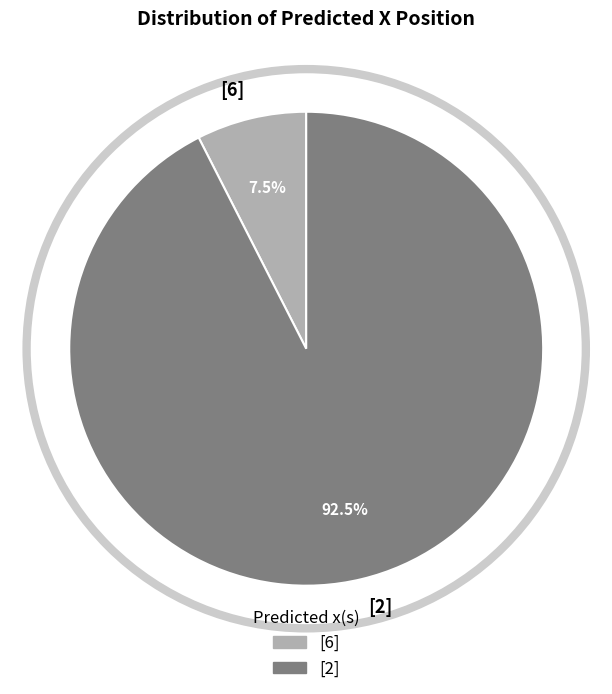

Does [6] represent more than half of the total?

No